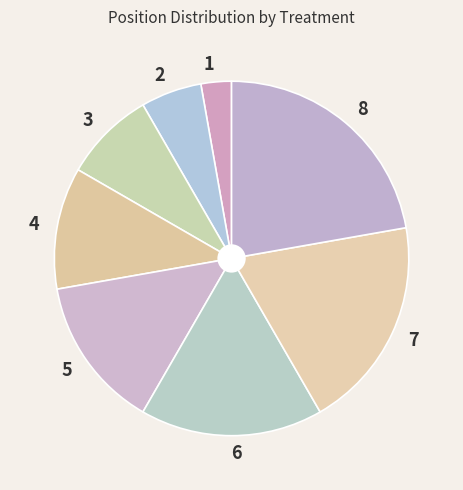

Count the number of slices in the pie.

8